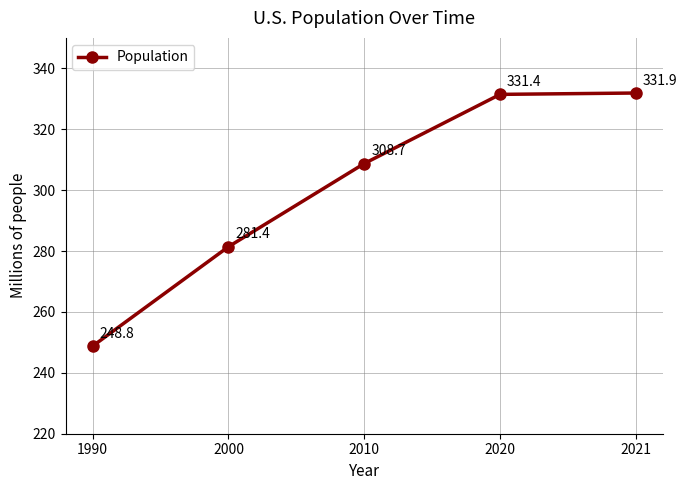

Is this an area chart (filled region under the line)?

No